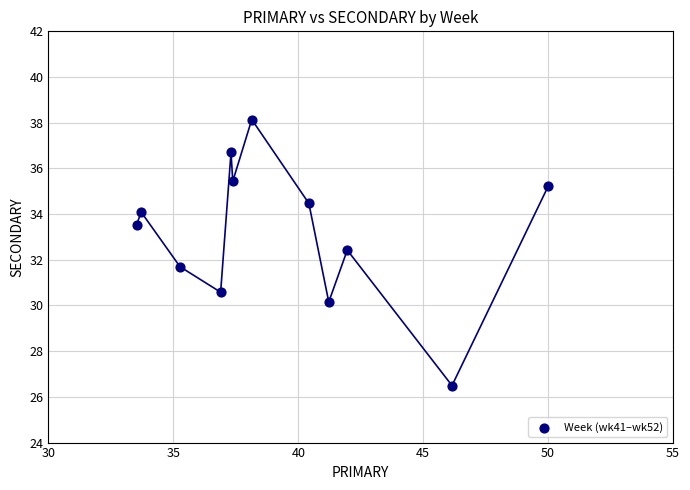

What is the average Y value?

33.2